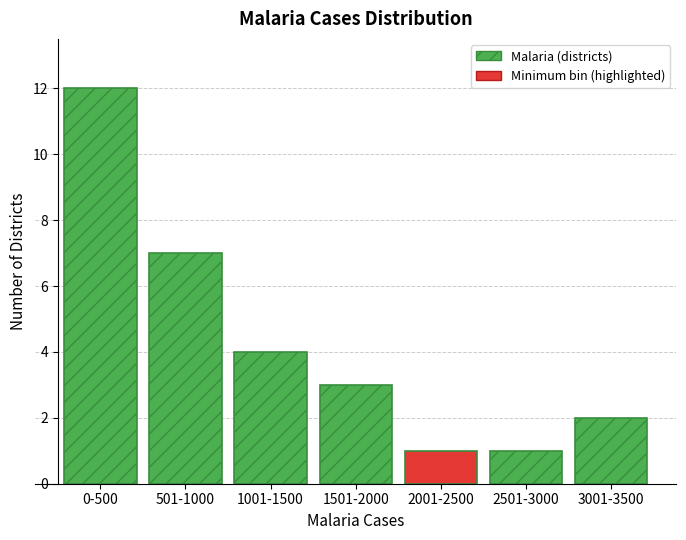

Reading left to right, extract all data points from this chart.

12	7	4	3	1	1	2